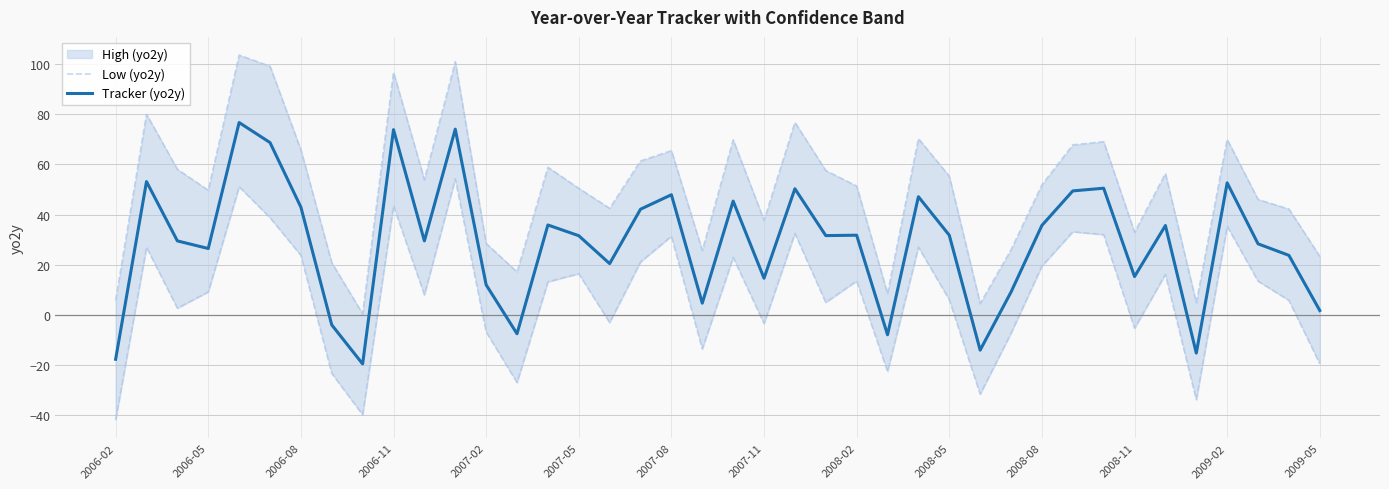

True or false: Low (yo2y) has more than 1 interior local peaks.

True